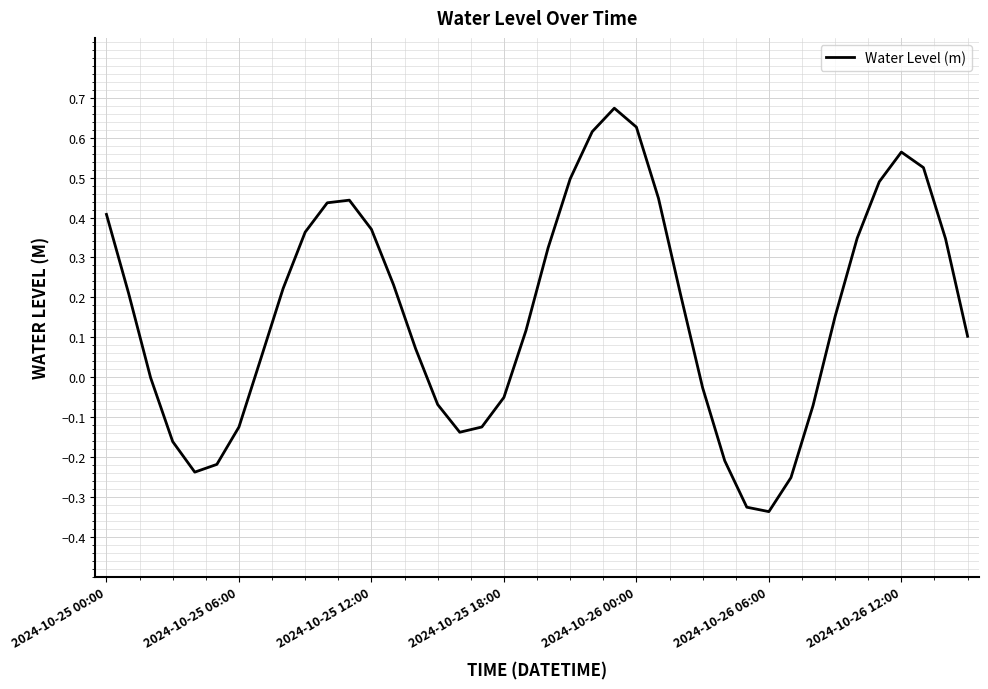

Is it true that the value at 2024-10-25 00:00 is 0.4?

True